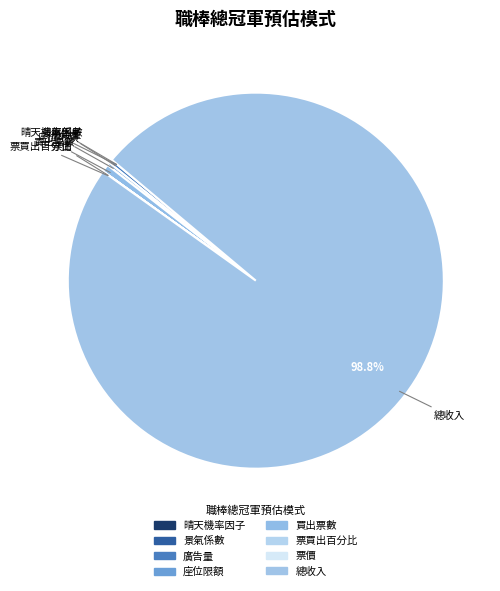

Which category has the biggest portion of the pie?

總收入